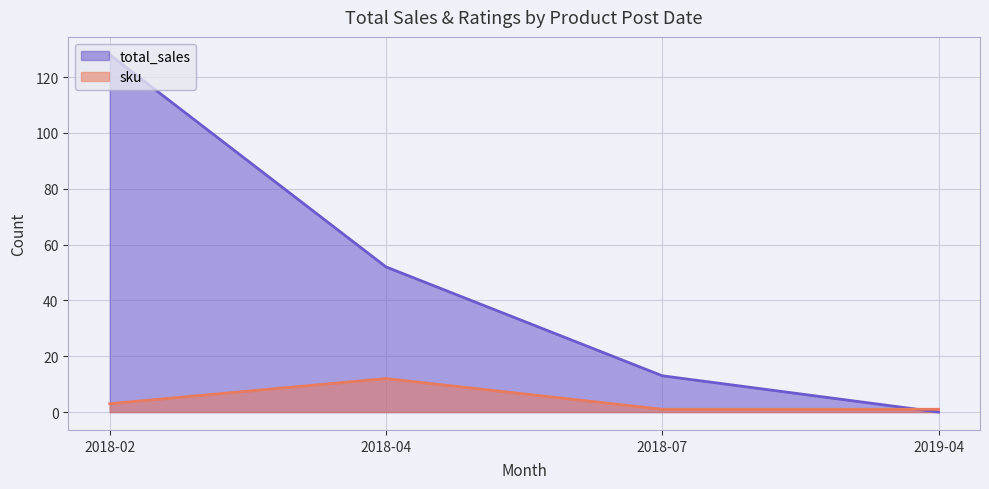

Which series has the largest total across all categories?

total_sales